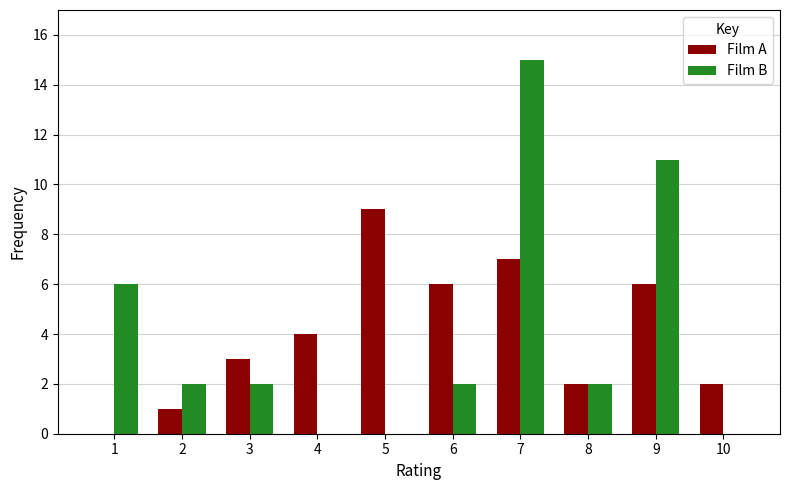

Is it true that Film A equals 1 at 6?

False